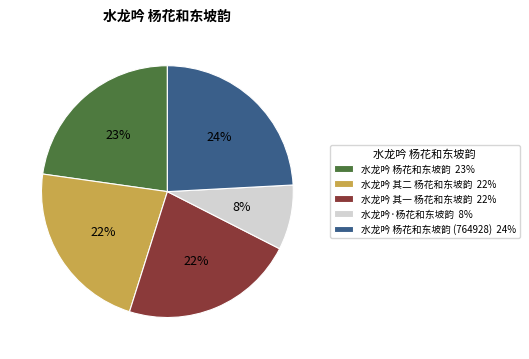

How many slices are in this pie chart?

5